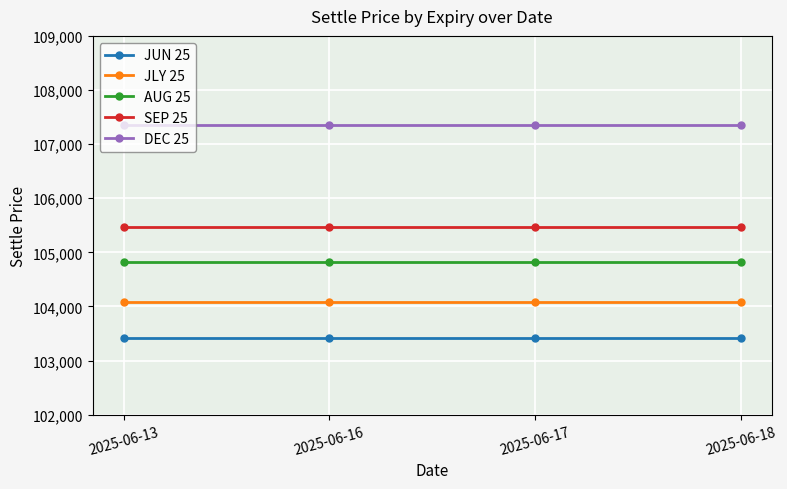

Does the chart have visible grid lines?

Yes